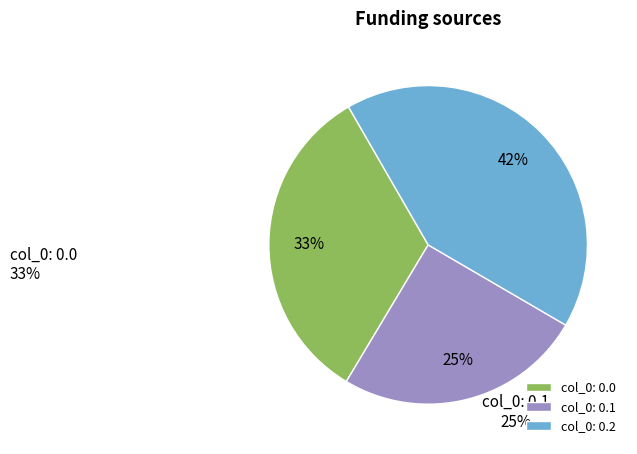

How many slices are in this pie chart?

3